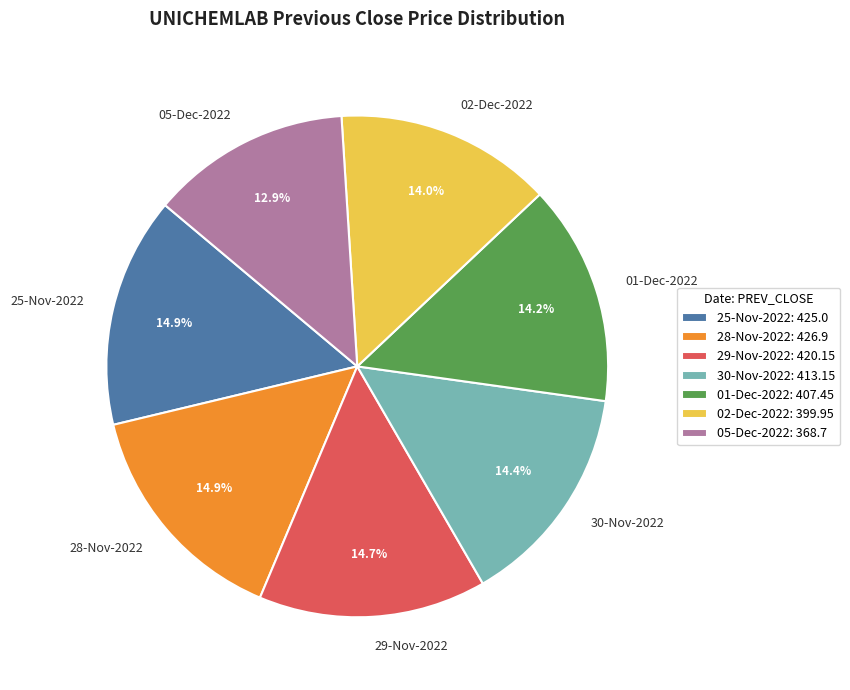

True or false: 29-Nov-2022 accounts for 27% of the total.

False